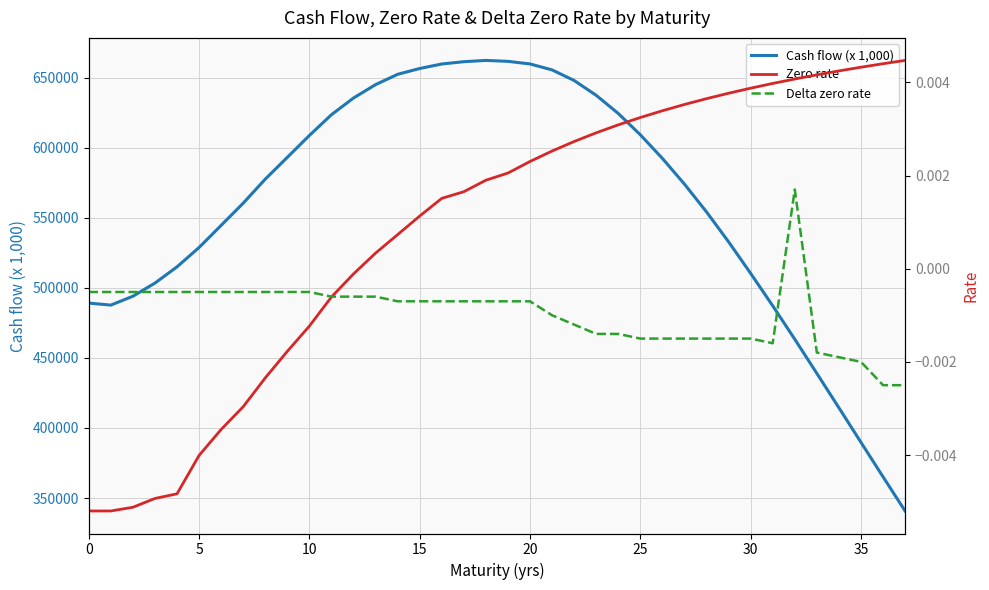

True or false: Cash flow (x 1,000) and Zero rate cross at least once.

False